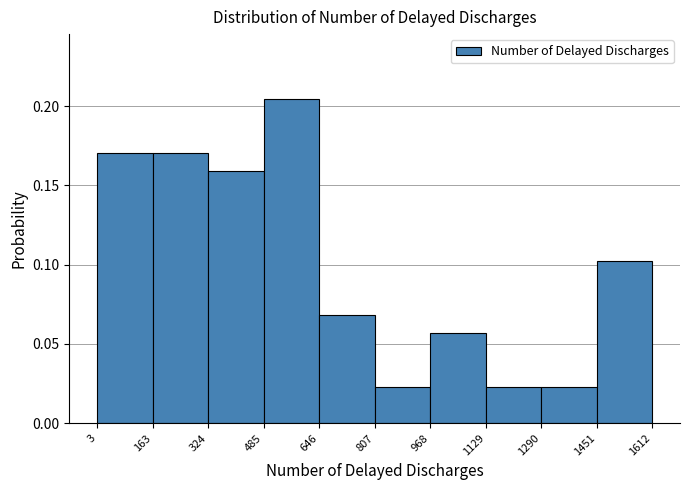

Reading left to right, list every bar in this chart as the range it spans on the x-axis followed by its height. The values are not printed on the chart, so give them approximately, as read against the axis.

3 to 163: 0.170
163 to 324: 0.170
324 to 485: 0.160
485 to 646: 0.205
646 to 807: 0.070
807 to 968: 0.025
968 to 1129: 0.055
1129 to 1290: 0.025
1290 to 1451: 0.025
1451 to 1612: 0.100